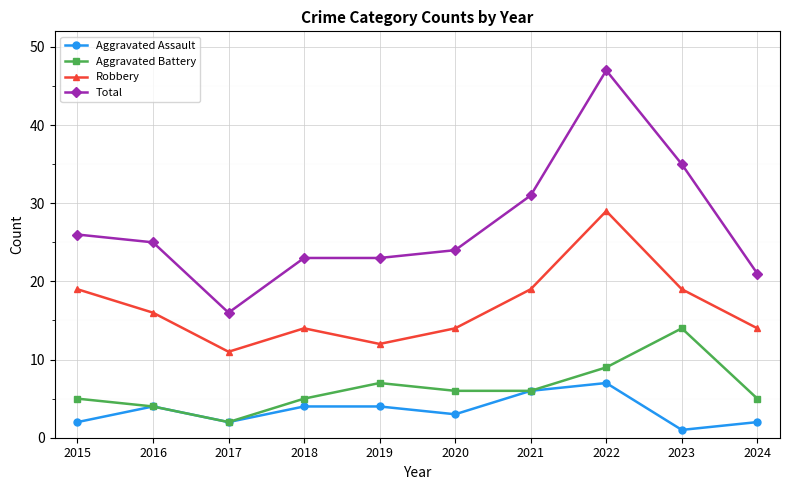

What is the maximum value for Robbery?

29